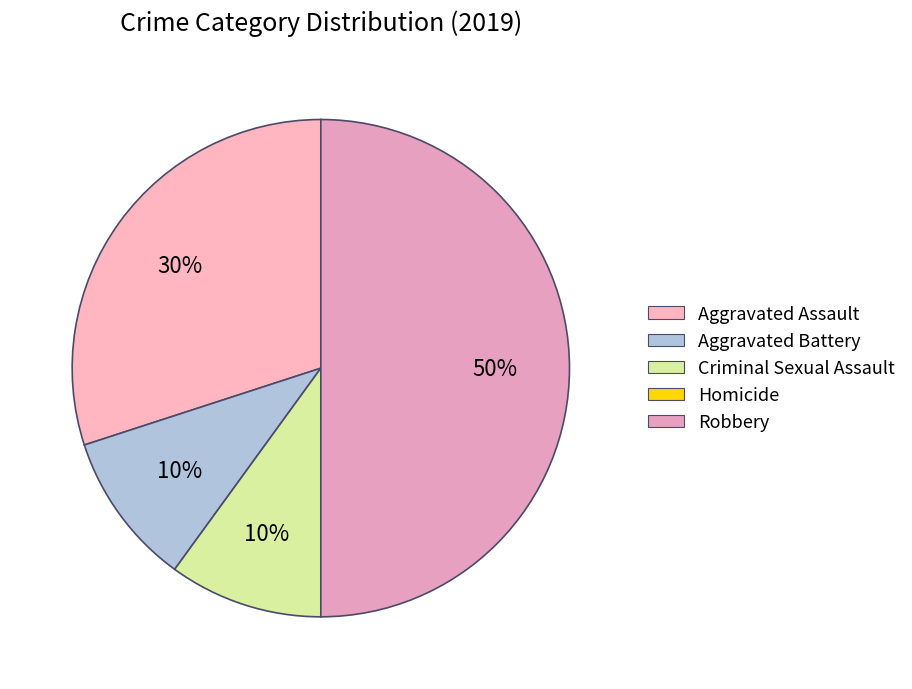

What percentage is the Aggravated Battery slice, to the nearest percent?

10%